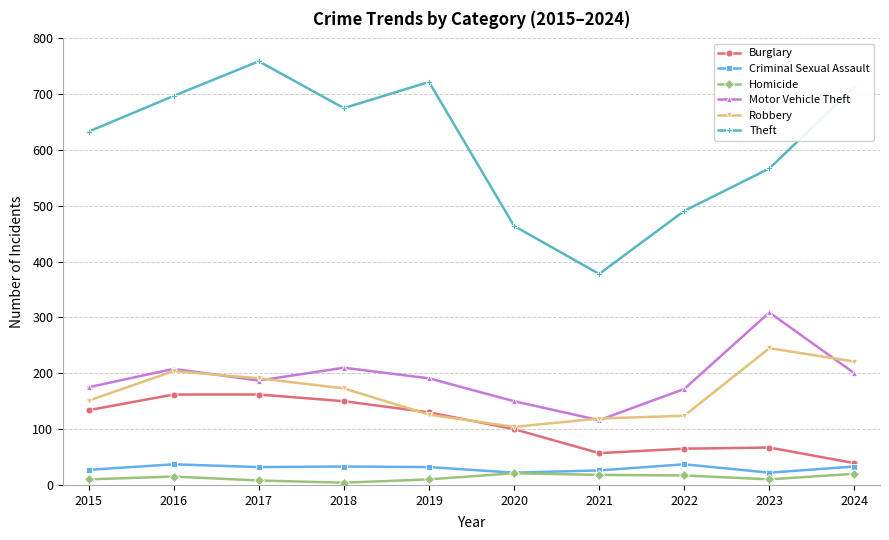

What is the maximum value shown in the chart?

759